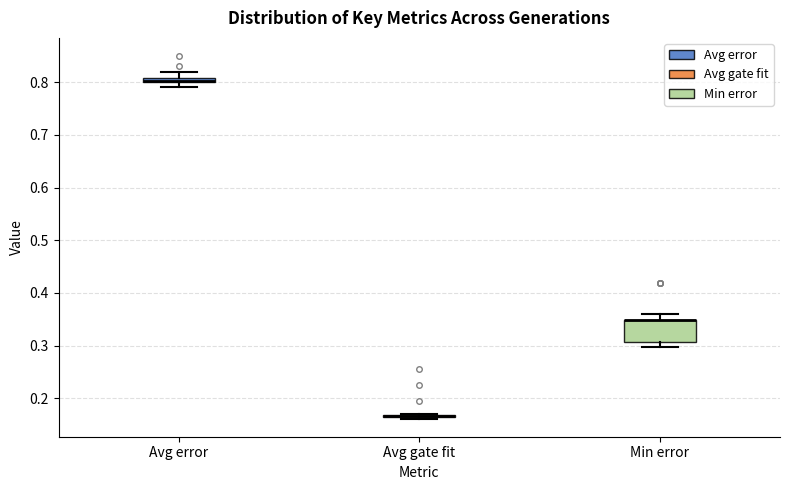

Comparing the boxes themselves (not the whiskers), which one is the tallest?

Min error